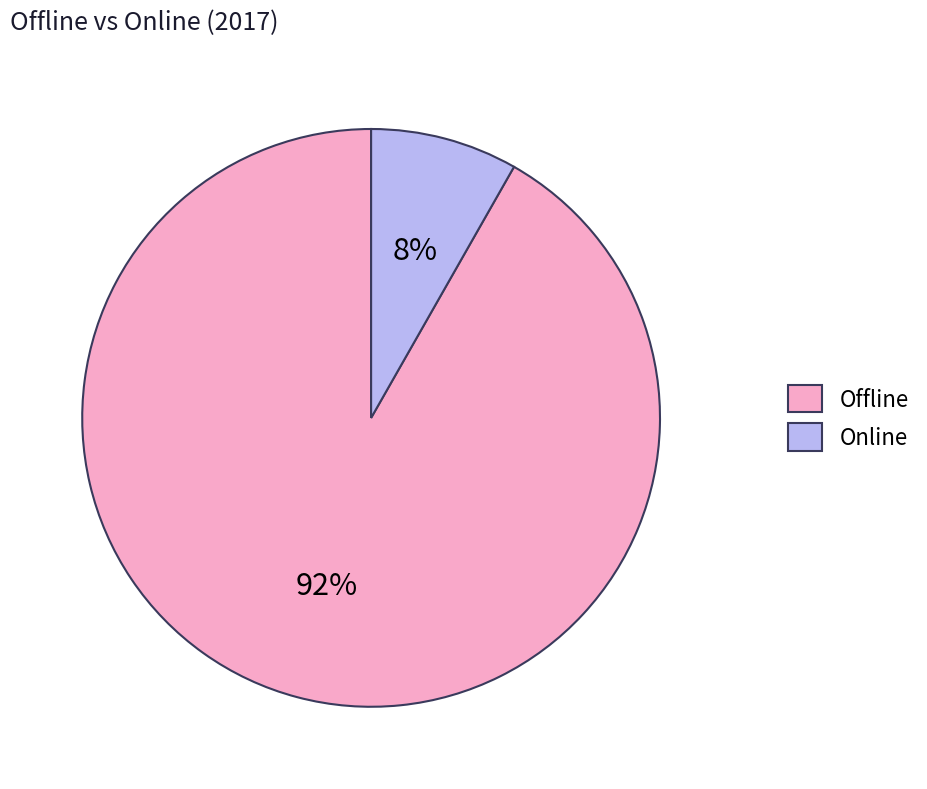

Is it true that Online is 8% of the pie?

True